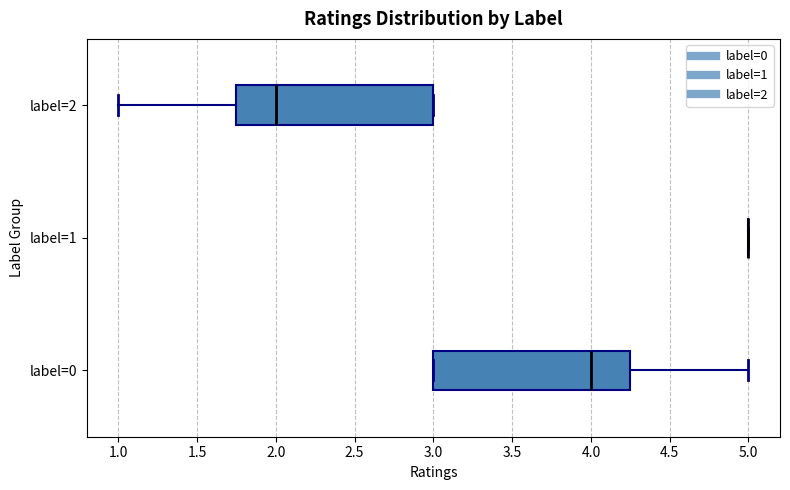

Where is the right edge of the box for label=2 on the x-axis? The values are not printed on the chart, so give them approximately, as read against the axis.

3.00